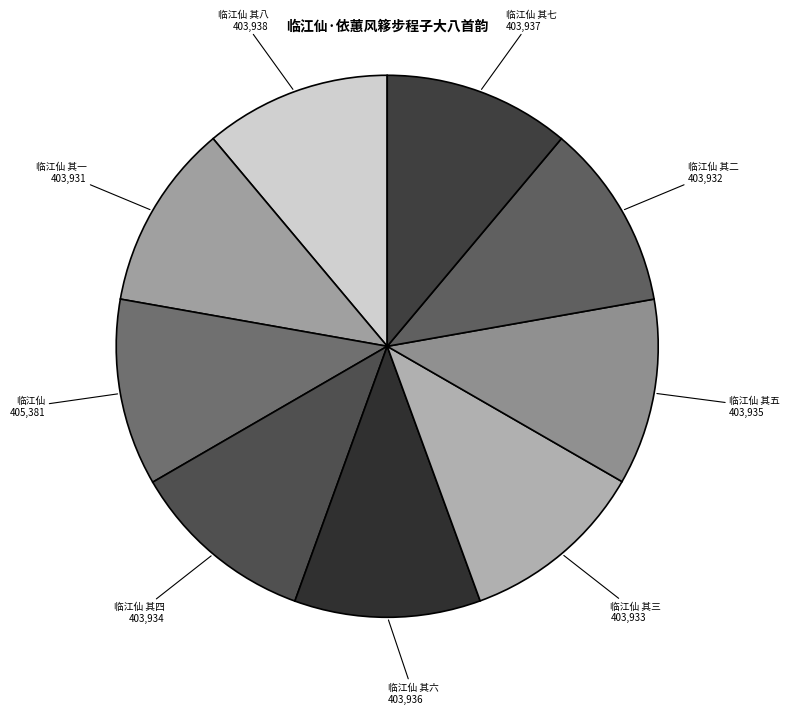

Count the number of slices in the pie.

9